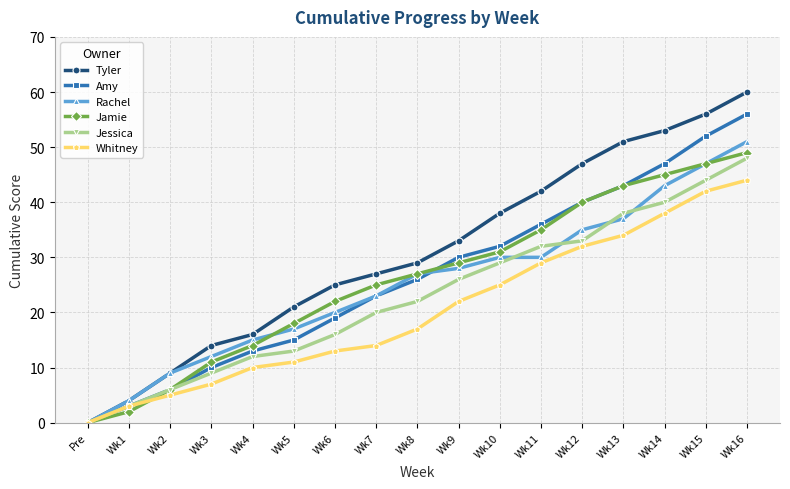

The value of Jessica at Wk8 is 22. True or false?

True